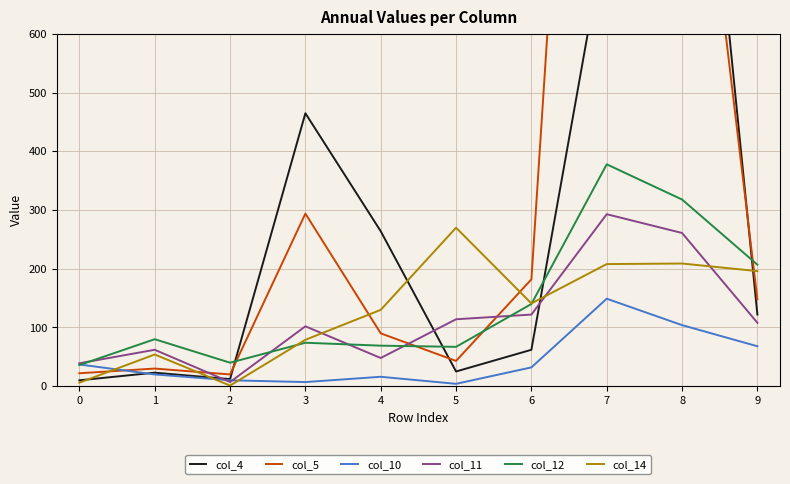

The value of col_14 at 5 is 270. True or false?

True